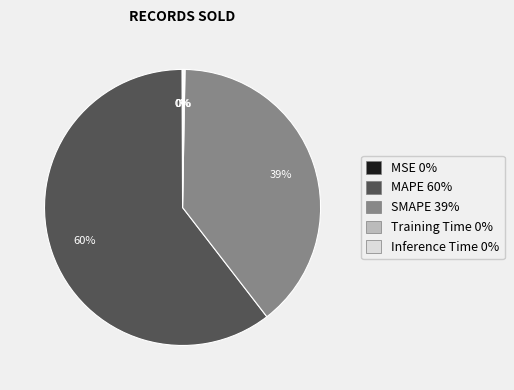

To the nearest percent, what is the average slice percentage?

20%